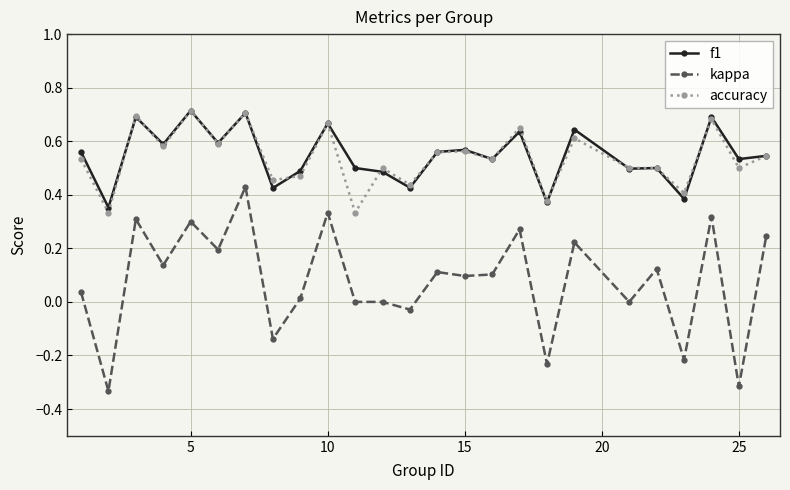

Which series has the widest spread of values?

kappa